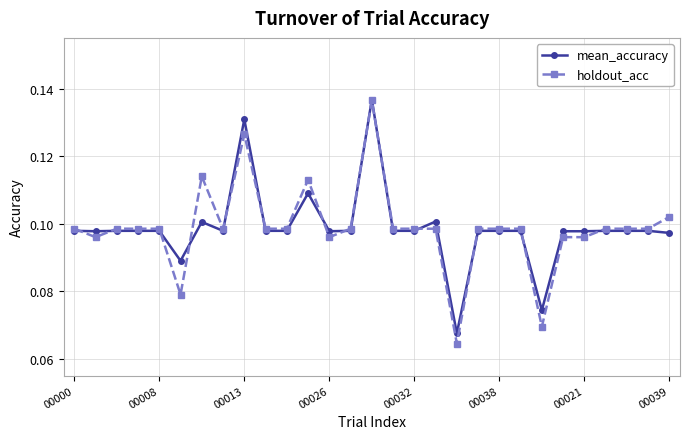

How many series are shown in this chart?

2